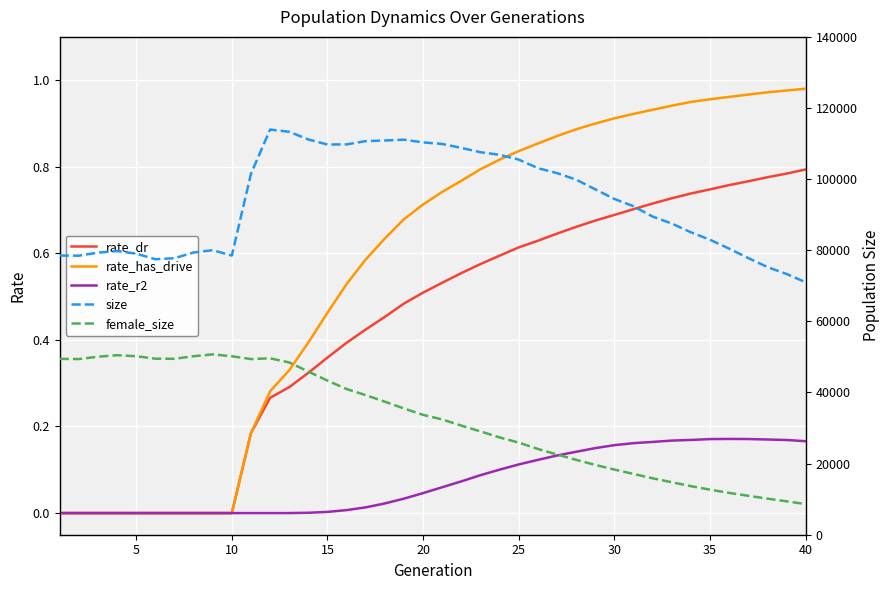

What is the difference between the maximum and second lowest values in the rate_dr series?

0.8